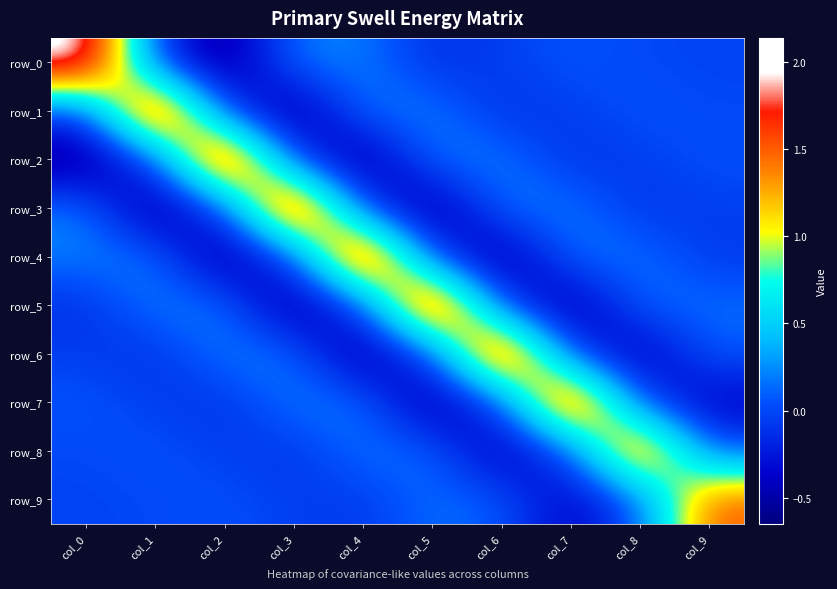

Which series has the largest total across all categories?

row_0